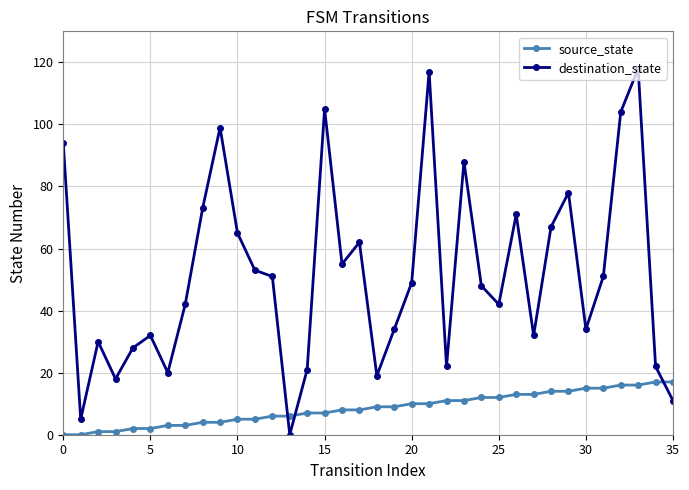

Which series has the largest range (max minus min)?

destination_state